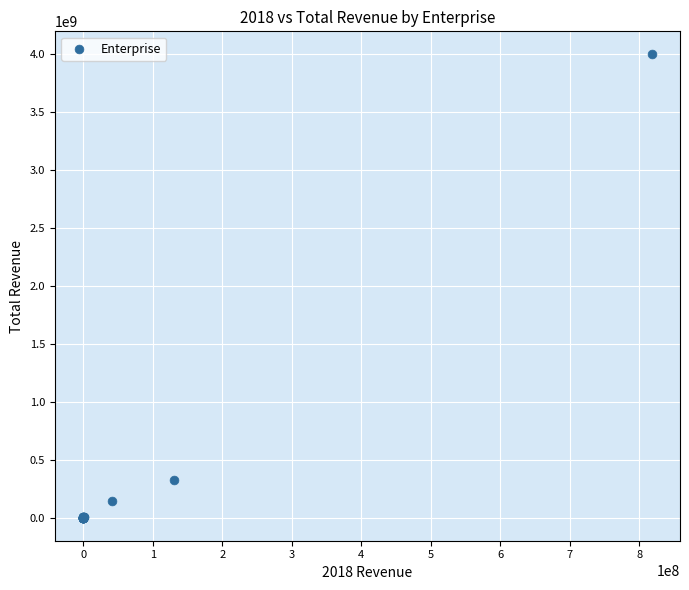

What Y value in the scatter plot is closest to 1996333682?

322438933.1